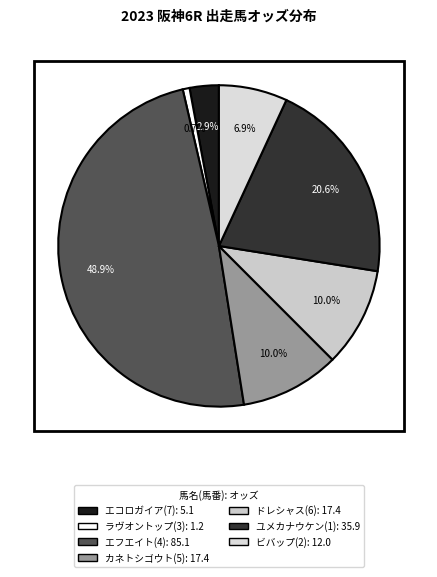

Does エフエイト(4) account for over 50% of the chart?

No